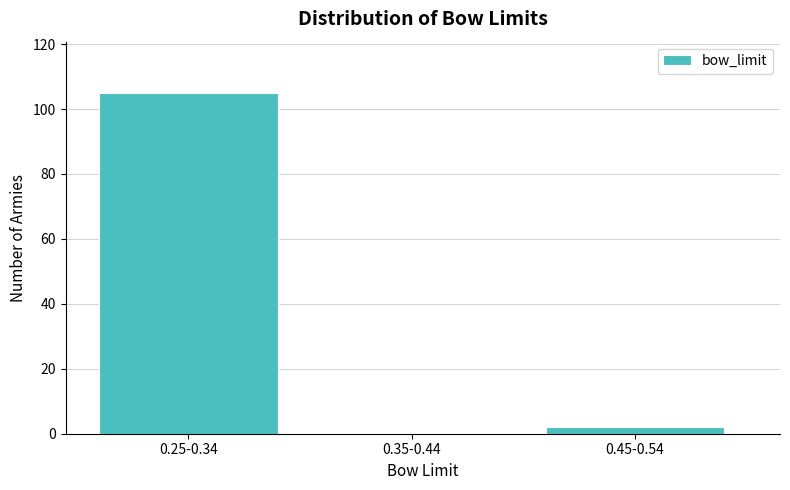

Reading right to left, what are all the values shown in this chart?

0.45-0.54=2	0.35-0.44=0	0.25-0.34=105